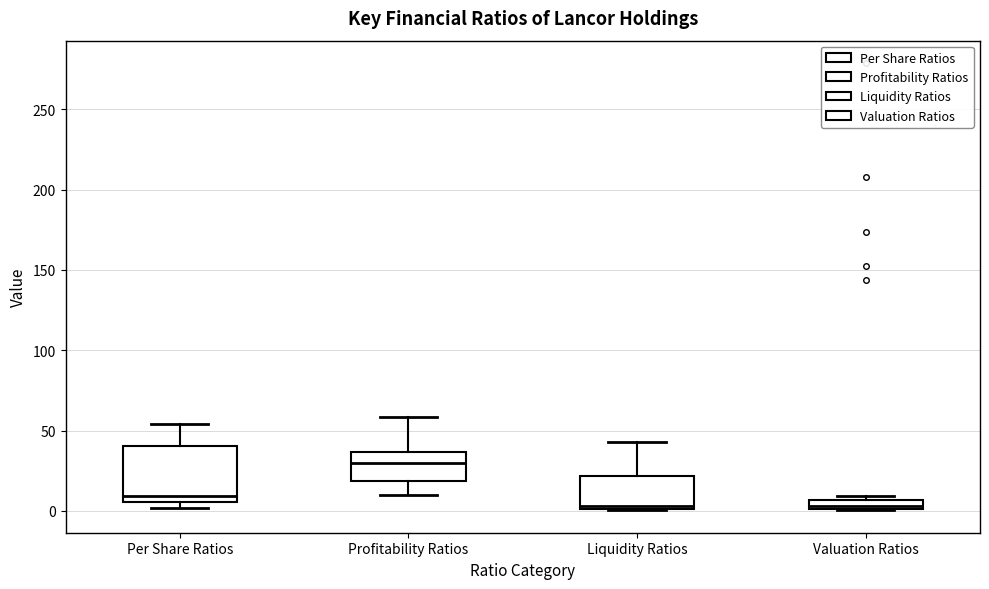

Comparing the boxes themselves (not the whiskers), which one is the tallest?

Per Share Ratios